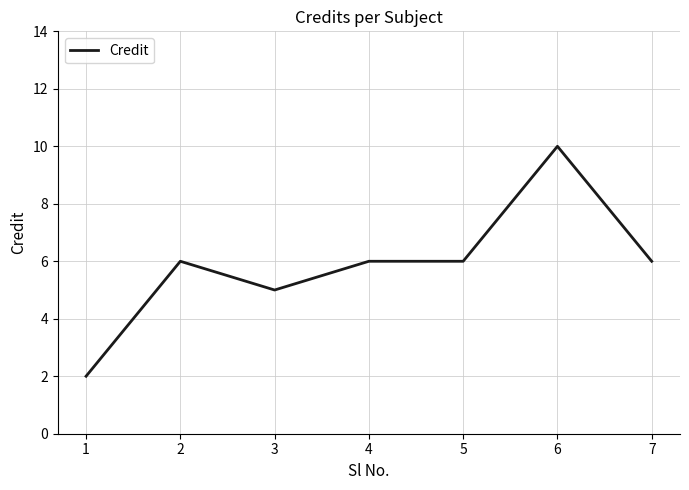

What is the maximum value shown in the chart?

10